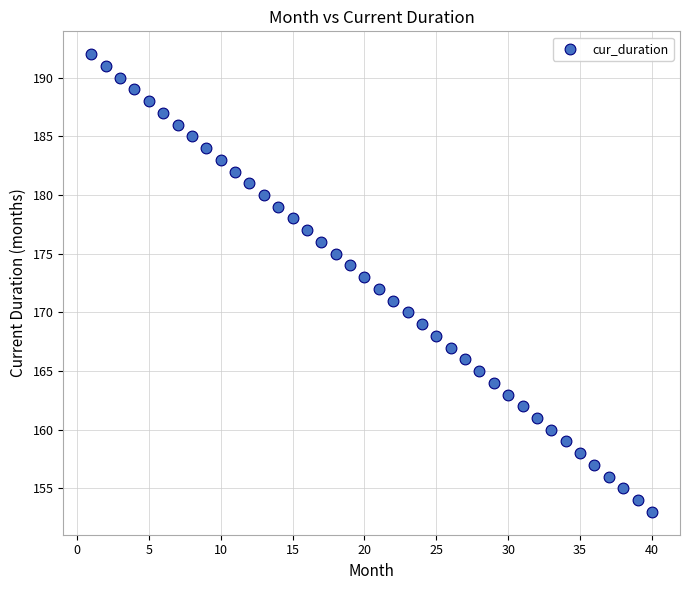

What is the range of Y values (max minus min)?

39